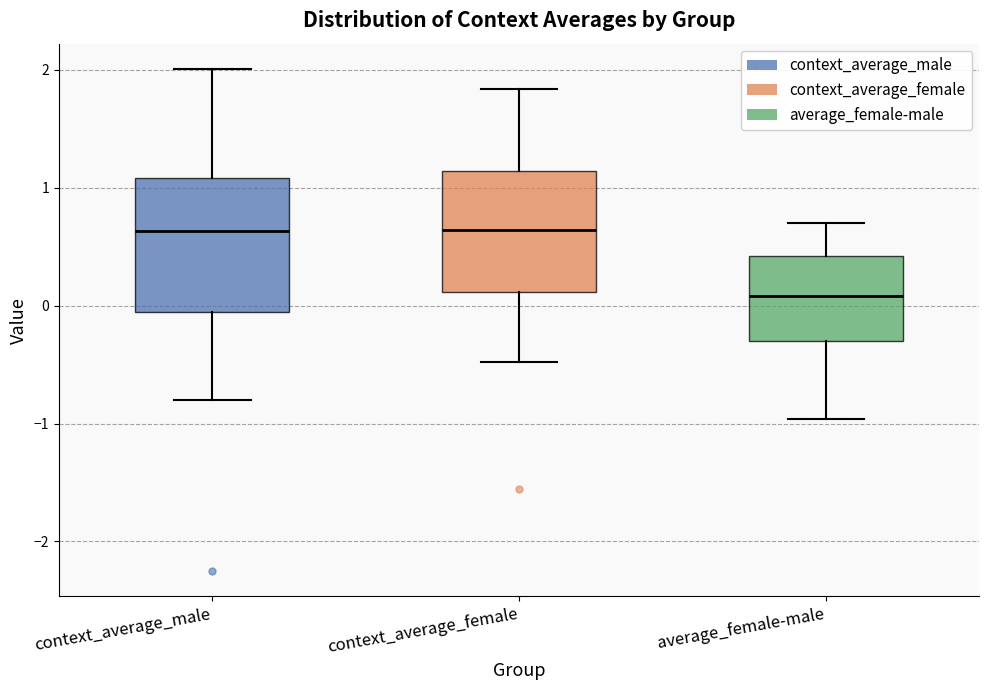

Reading left to right, transcribe this box plot: for each box, give where its median line is, the range the box spans, and where its two whiskers end, as read against the y-axis. The values are not printed on the chart, so give them approximately, as read against the axis.

context_average_male: median 0.6, box -0.1 to 1.1, whiskers -0.8 to 2.0
context_average_female: median 0.6, box 0.1 to 1.1, whiskers -0.5 to 1.8
average_female-male: median 0.1, box -0.3 to 0.4, whiskers -1.0 to 0.7